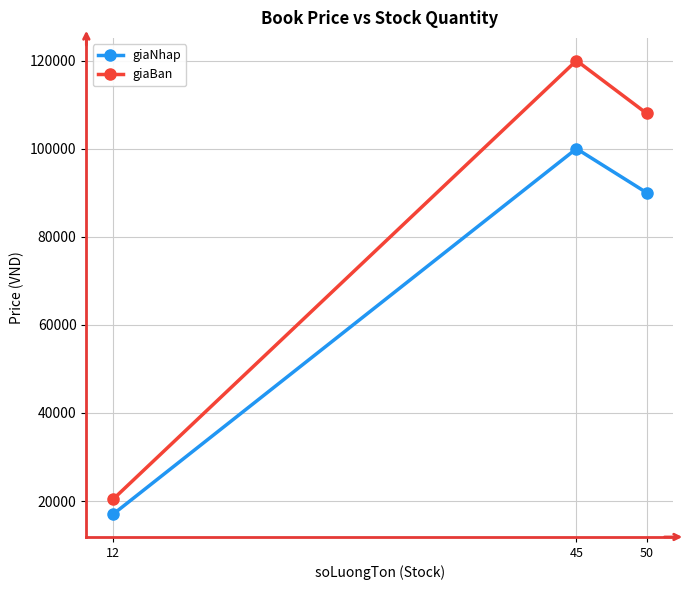

What value does the giaBan series have at 45, to the nearest 50?

120000